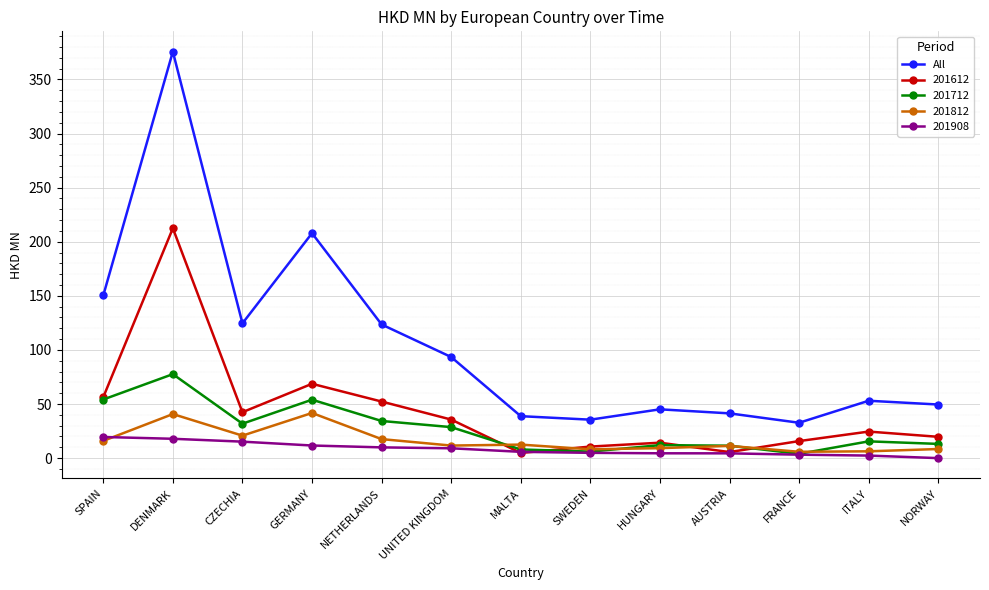

The 201712 series shows 11.5 at AUSTRIA. True or false?

True